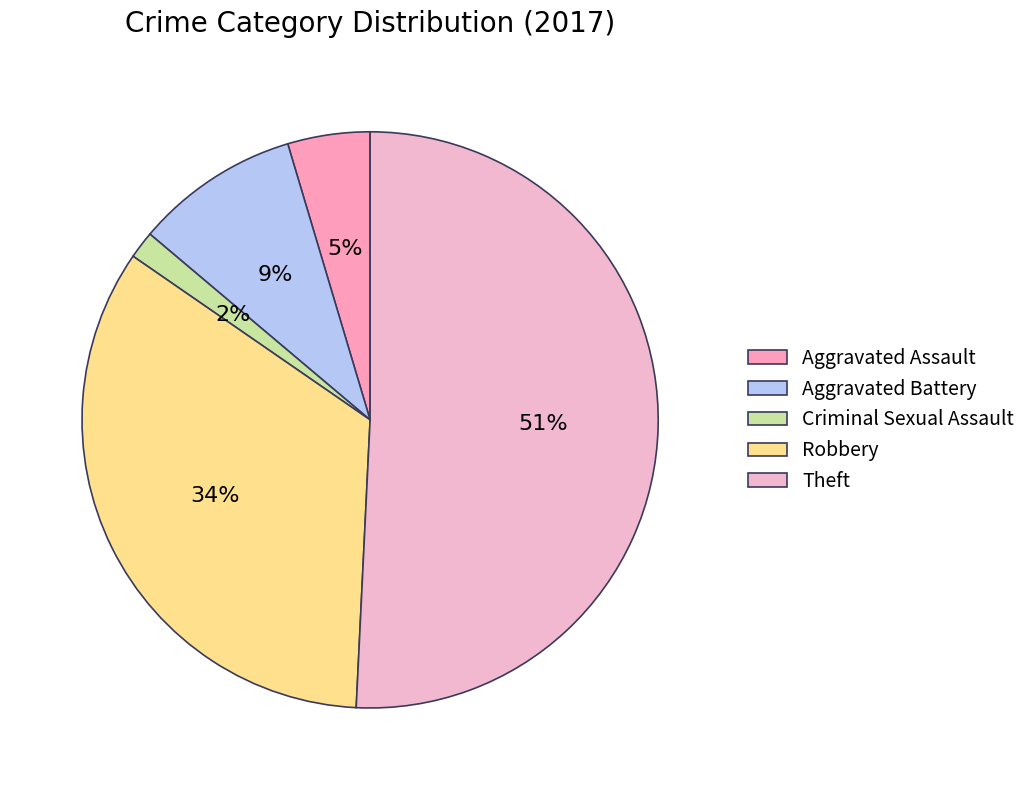

To the nearest percent, what portion does Robbery represent?

34%